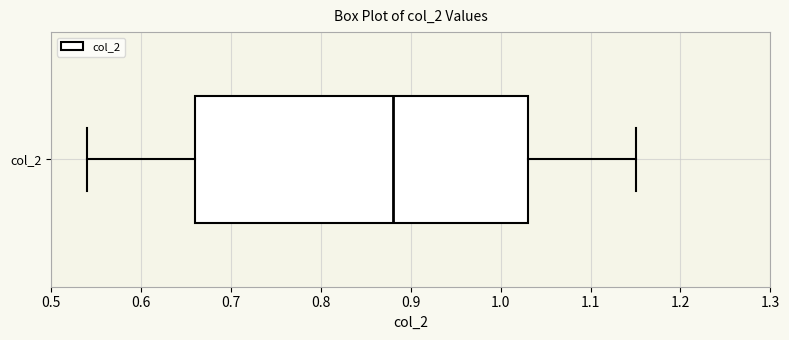

Transcribe this box plot: give where the median line is, the range the box spans, and where the two whiskers end, as read against the x-axis. The values are not printed on the chart, so give them approximately, as read against the axis.

median 0.88, box 0.66 to 1.03, whiskers 0.54 to 1.15